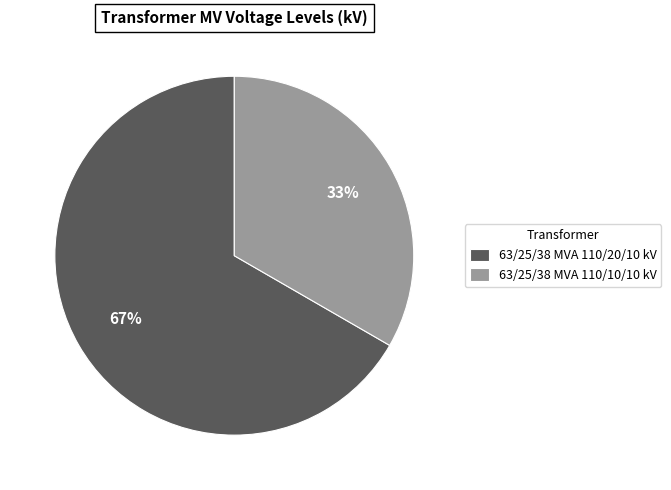

Rank the categories by value from lowest to highest.

63/25/38 MVA 110/10/10 kV, 63/25/38 MVA 110/20/10 kV